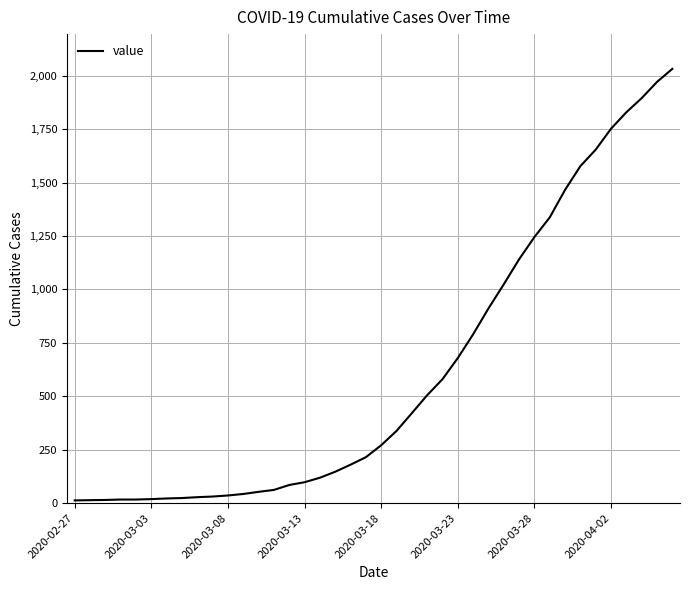

What is the difference between the maximum and minimum values?

2019